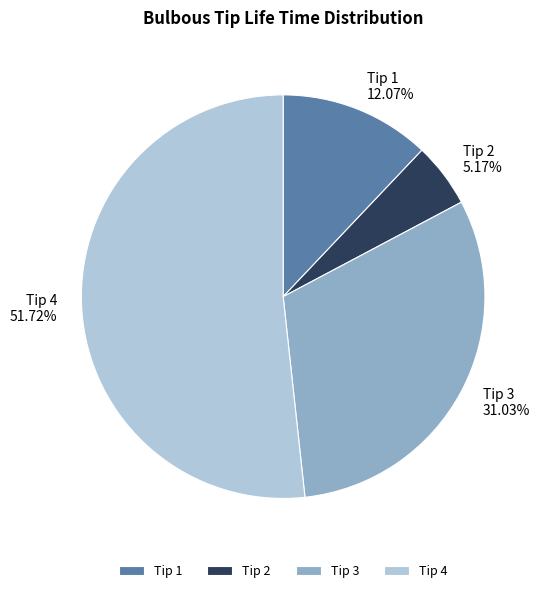

Rank the categories by value from highest to lowest.

Tip 4, Tip 3, Tip 1, Tip 2